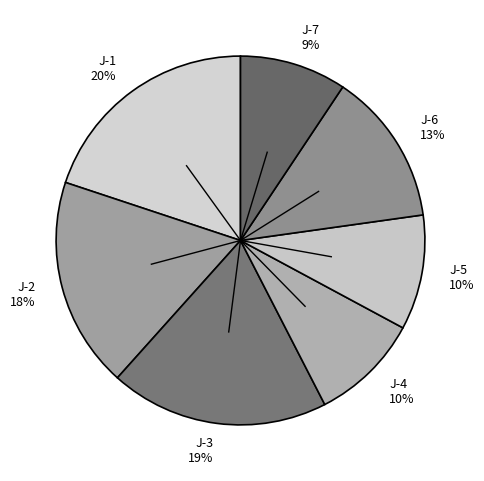

How many slices are in this pie chart?

7